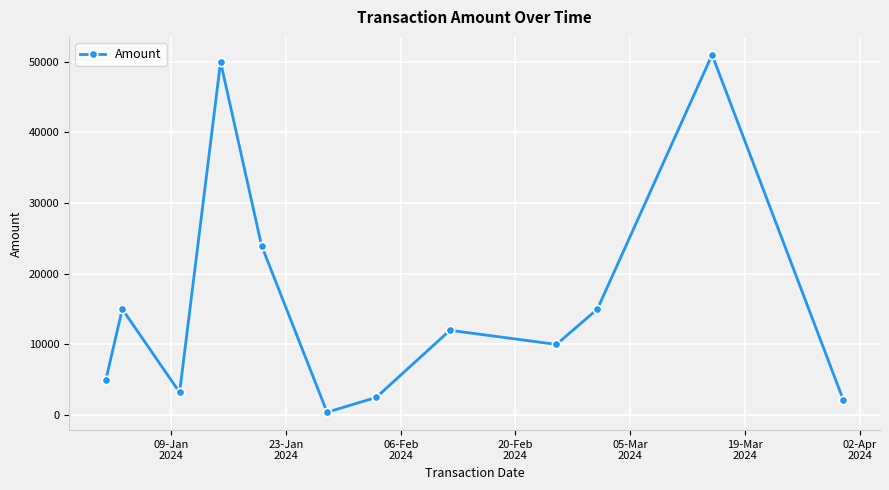

What is the maximum value shown in the chart?

51000